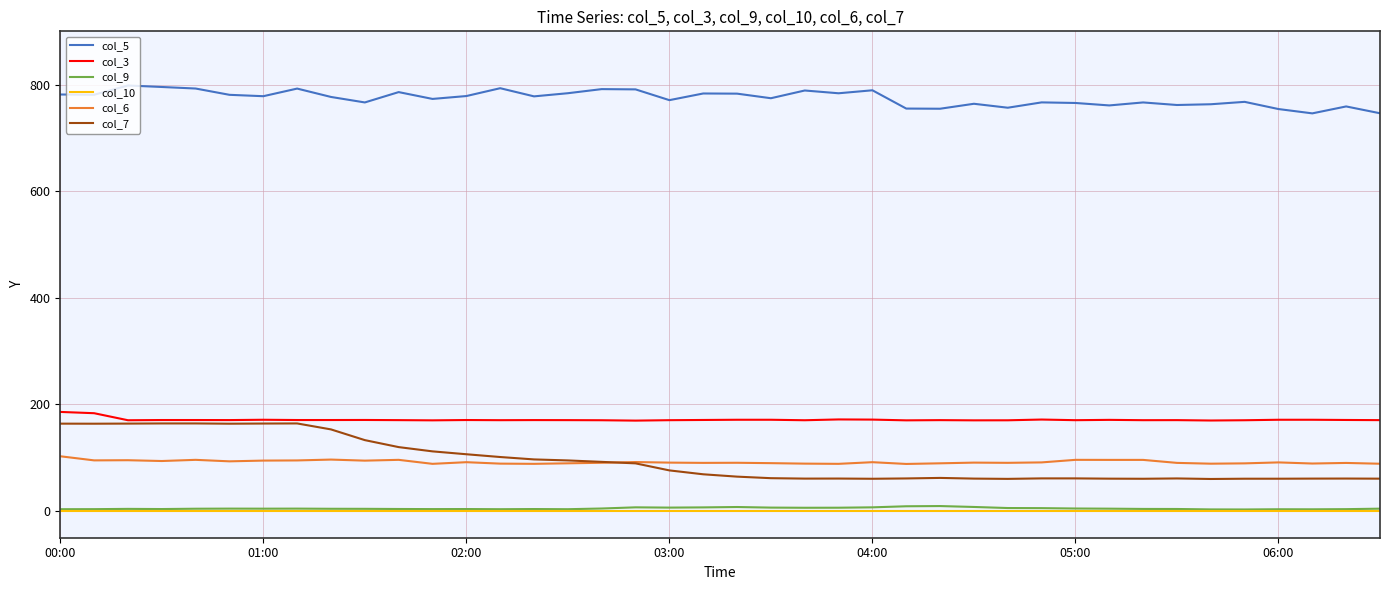

What are all the series names shown in the legend?

col_5, col_3, col_9, col_10, col_6, col_7